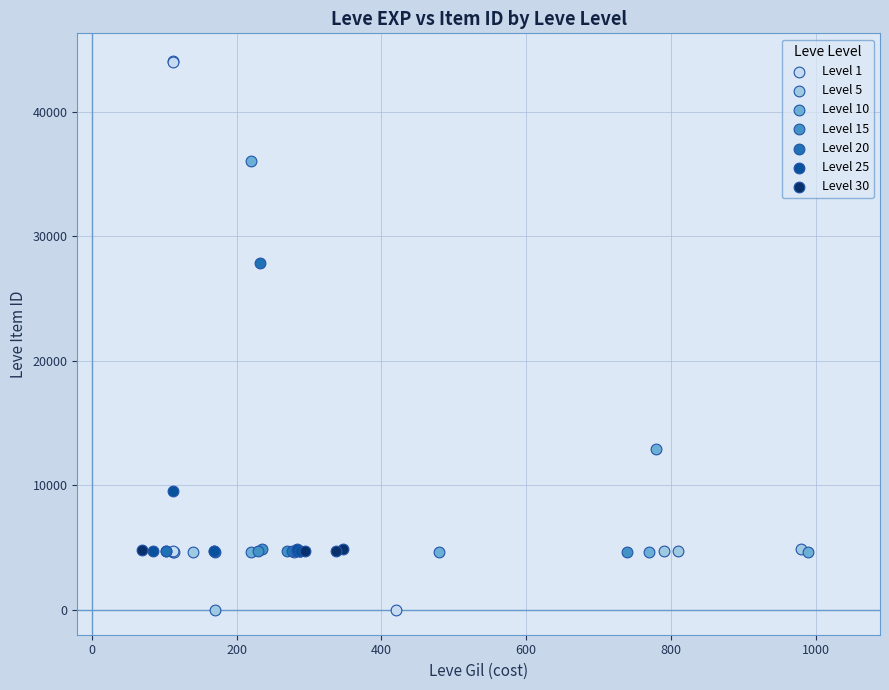

Which series contains the highest Y value?

Level 1